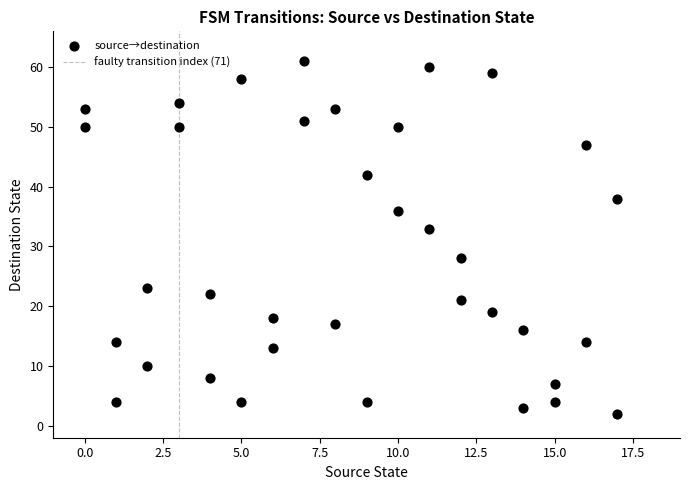

What Y value in the scatter plot is closest to 31?

33